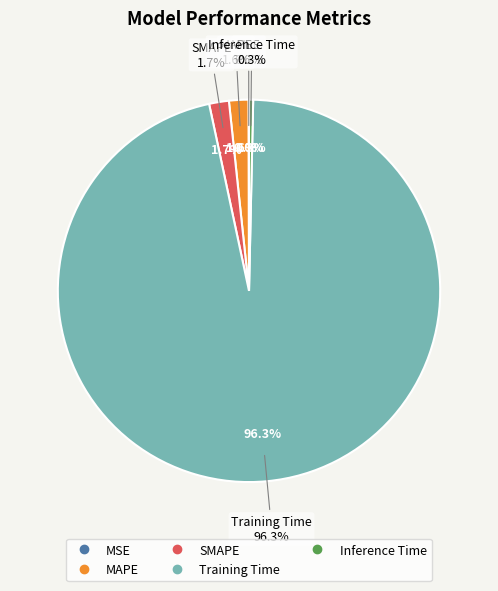

How much of the chart is everything except MAPE?

98.4%